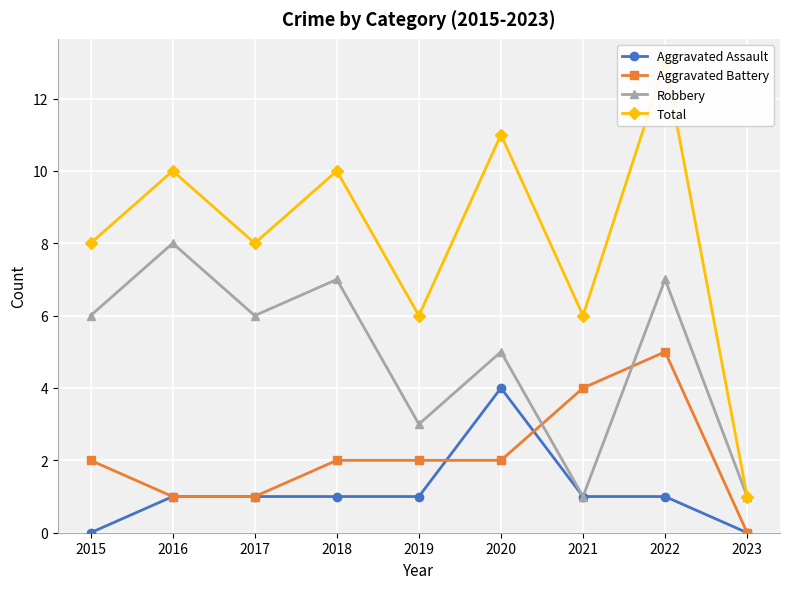

Read the Aggravated Battery value at 2017.

1